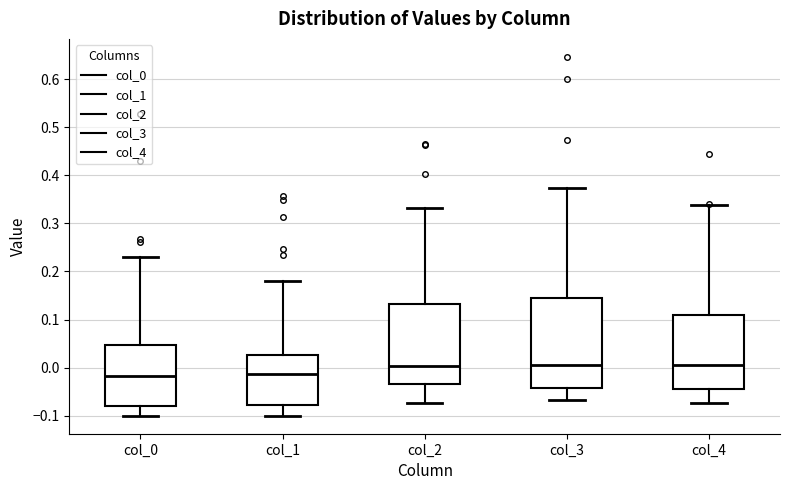

Which box is the tallest, from its lower edge to its upper edge?

col_3